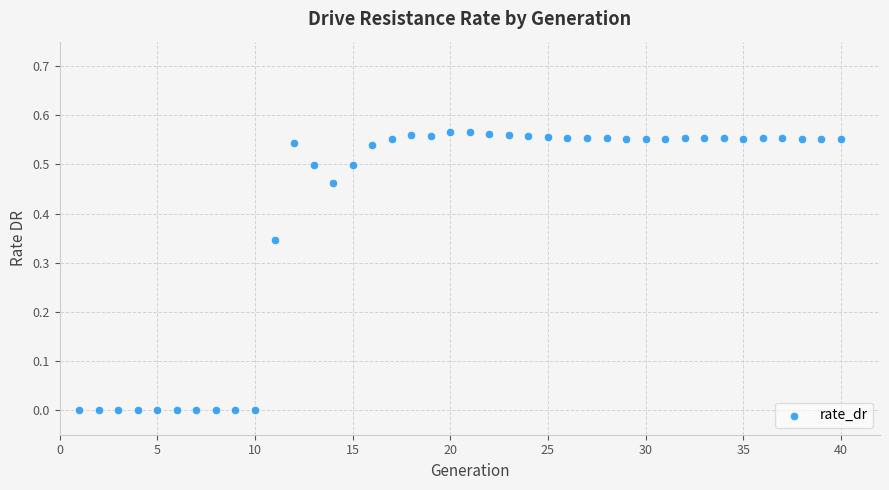

What is the range of X values (max minus min)?

39.0